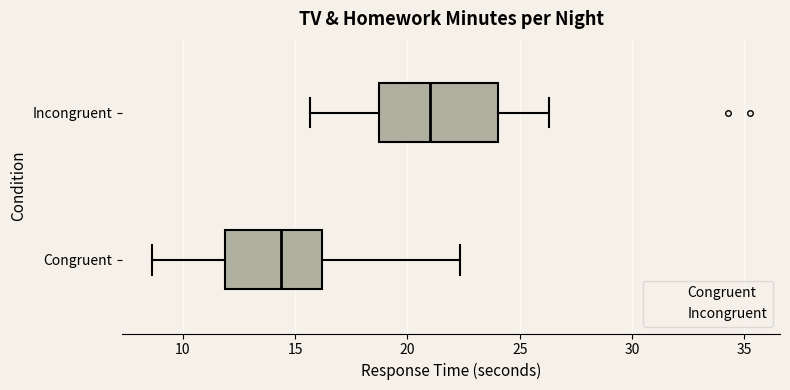

Where is the left edge of the box for Incongruent on the x-axis? The values are not printed on the chart, so give them approximately, as read against the axis.

18.5